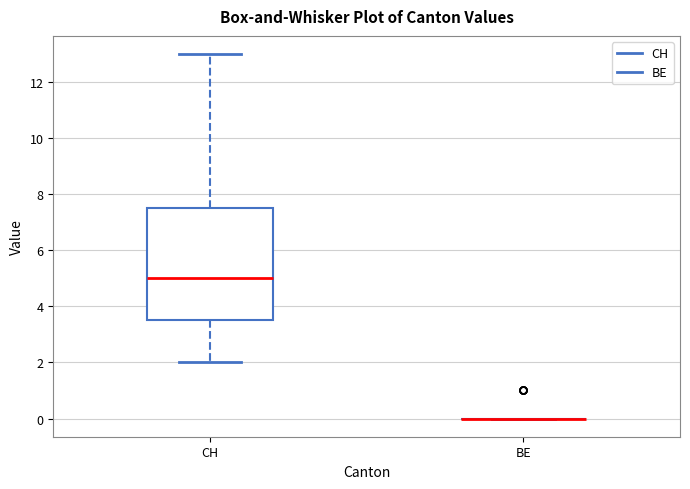

Reading left to right, read every box against the y-axis: the position of its median line, the range the box covers, and the ends of its whiskers. The values are not printed on the chart, so give them approximately, as read against the axis.

CH: median 5.0, box 3.6 to 7.6, whiskers 2.0 to 13.0
BE: box collapsed to a line at 0.0, whiskers 0.0 to 0.0